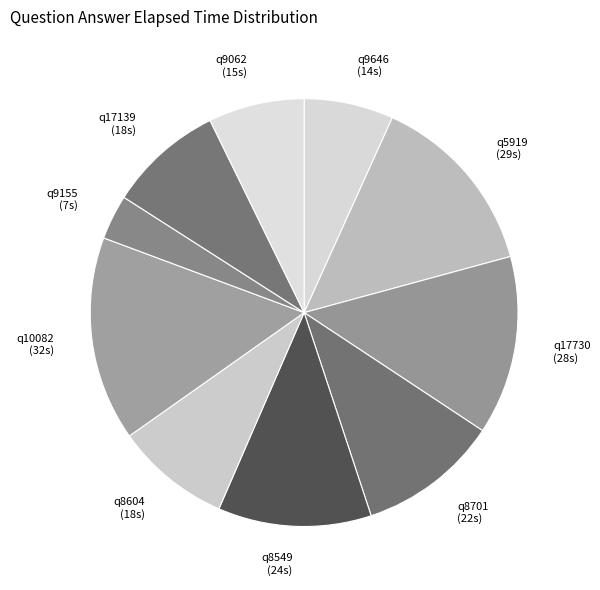

Combined, do q8549 and q10082 account for over 50%?

No